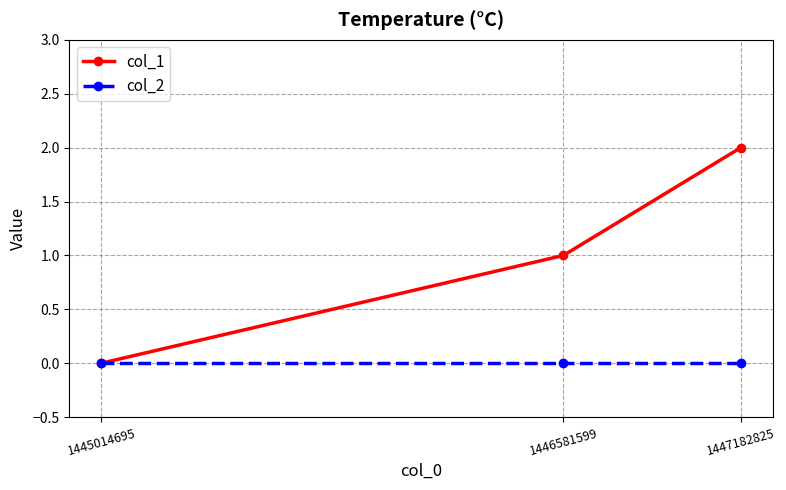

How many data points does each series have?

3